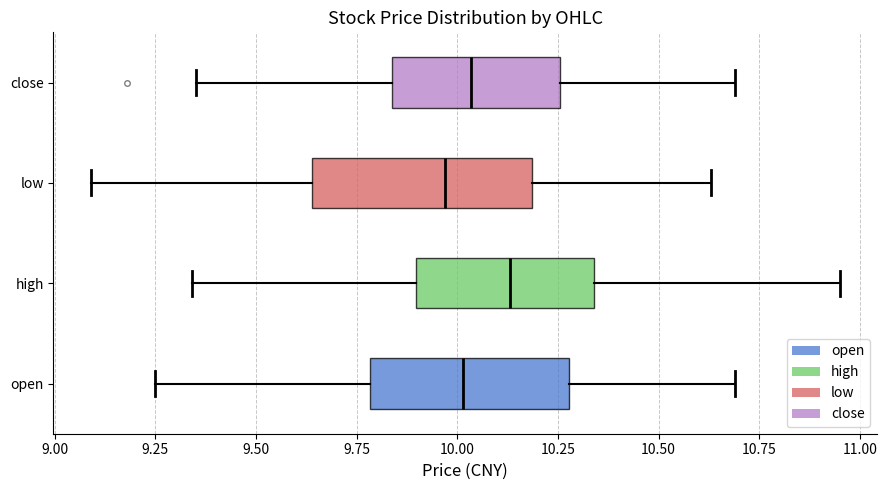

Reading bottom to top, transcribe this box plot: for each box, give where its median line is, the range the box spans, and where its two whiskers end, as read against the x-axis. The values are not printed on the chart, so give them approximately, as read against the axis.

open: median 10.00, box 9.80 to 10.30, whiskers 9.25 to 10.70
high: median 10.15, box 9.90 to 10.35, whiskers 9.35 to 10.95
low: median 9.95, box 9.65 to 10.20, whiskers 9.10 to 10.65
close: median 10.05, box 9.85 to 10.25, whiskers 9.35 to 10.70